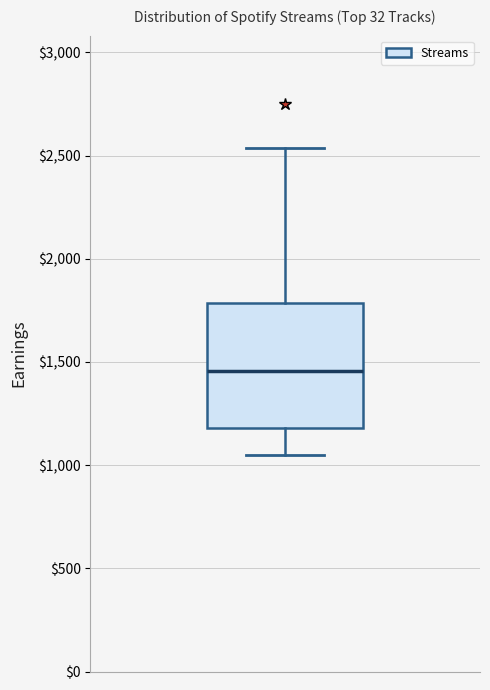

Where does the upper whisker of the box end on the y-axis? The values are not printed on the chart, so give them approximately, as read against the axis.

2550